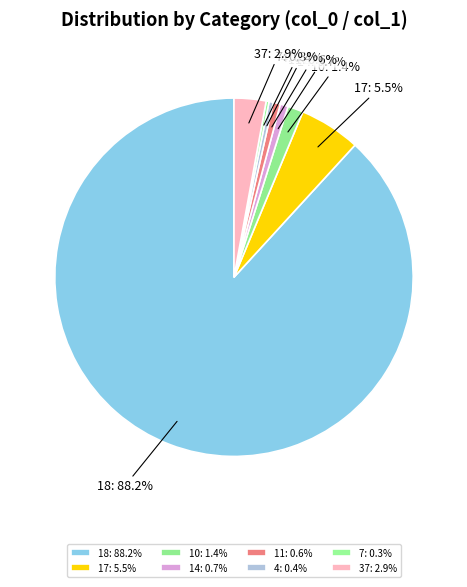

Do 10 and 14 together represent more than half of the pie?

No